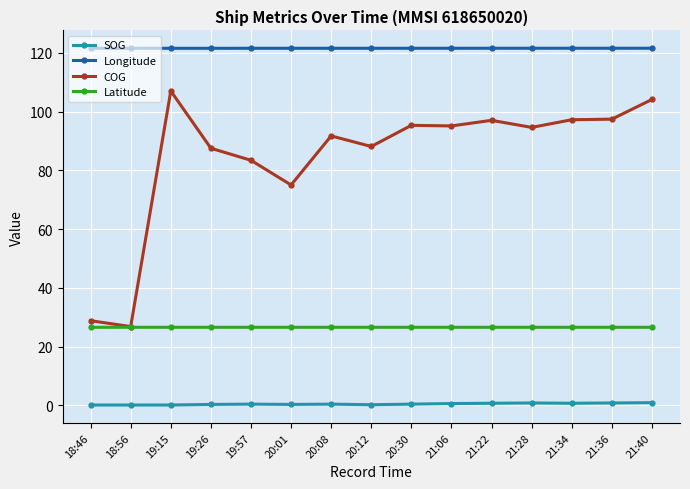

Between 20:01 and 21:28, which series saw the biggest shift?

COG